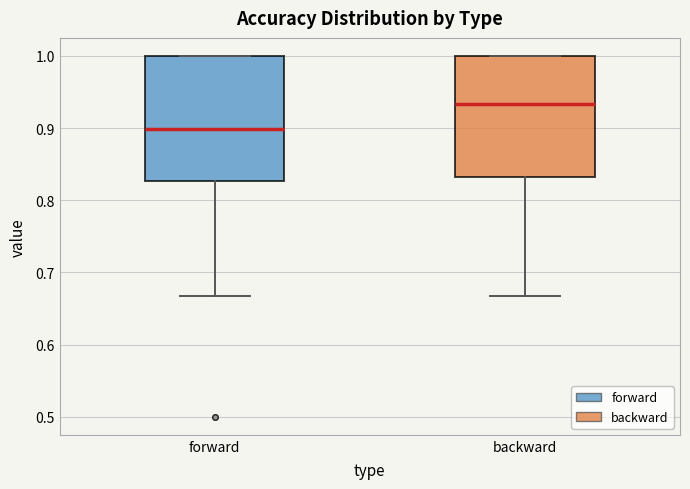

Which box's median line is the highest?

backward